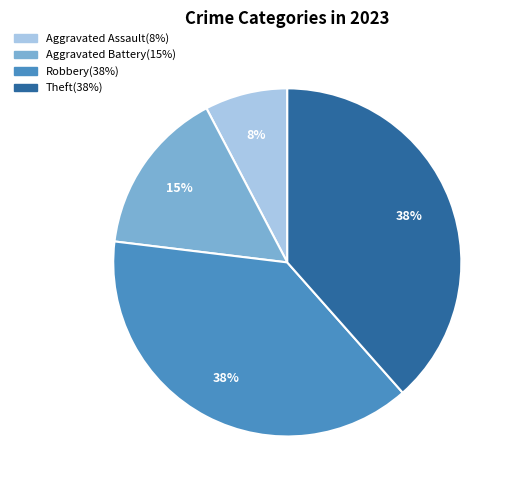

Does Aggravated Assault represent more than half of the total?

No